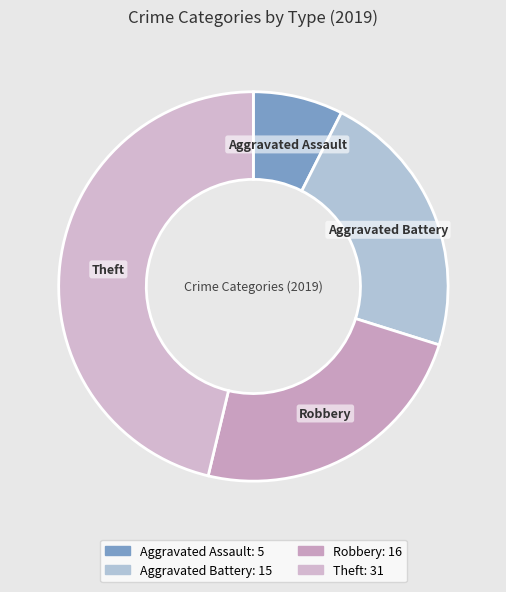

What is the smallest slice in the pie chart?

Aggravated Assault